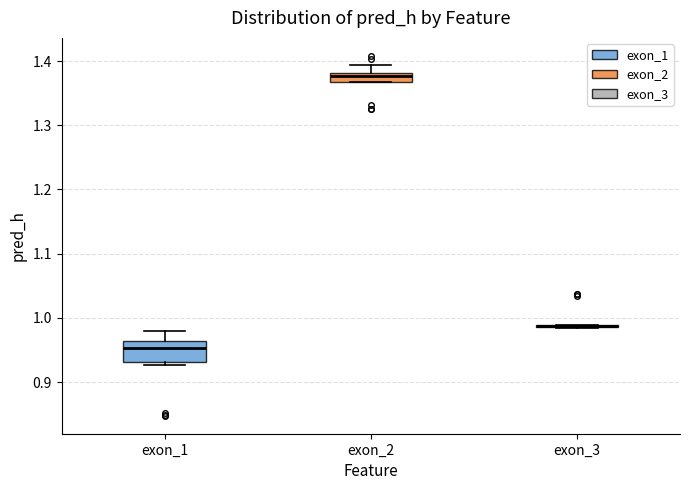

Where does the upper whisker of the box for exon_1 end on the y-axis? The values are not printed on the chart, so give them approximately, as read against the axis.

0.98